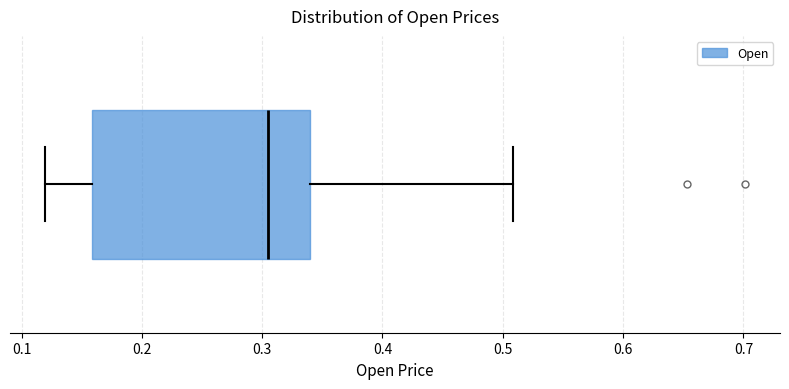

Transcribe this box plot: give where the median line is, the range the box spans, and where the two whiskers end, as read against the x-axis. The values are not printed on the chart, so give them approximately, as read against the axis.

median 0.31, box 0.16 to 0.34, whiskers 0.12 to 0.51